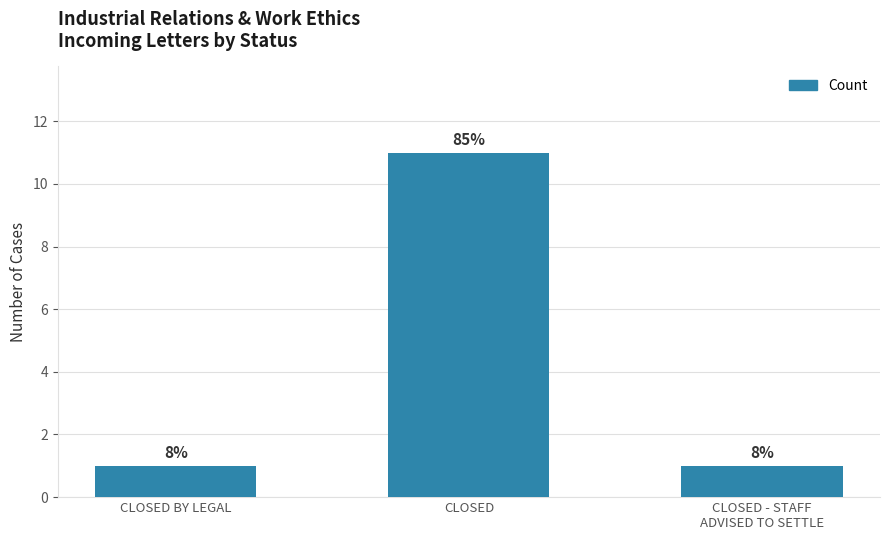

Reading right to left, list all the values displayed in this chart.

CLOSED - STAFF
ADVISED TO SETTLE=1	CLOSED=11	CLOSED BY LEGAL=1